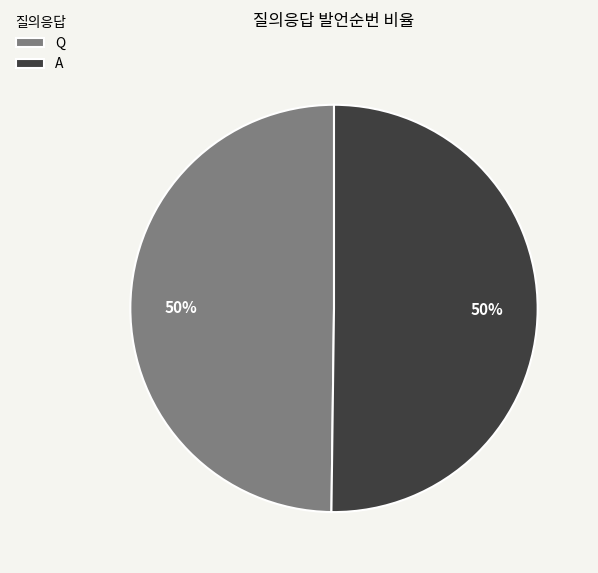

Is it true that A is 42% of the pie?

False